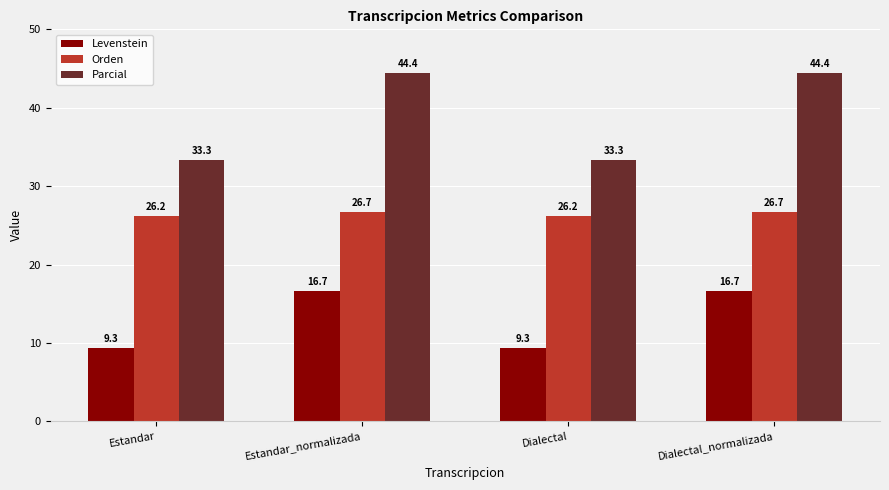

What is the difference between the highest and lowest values at Dialectal?

24.0